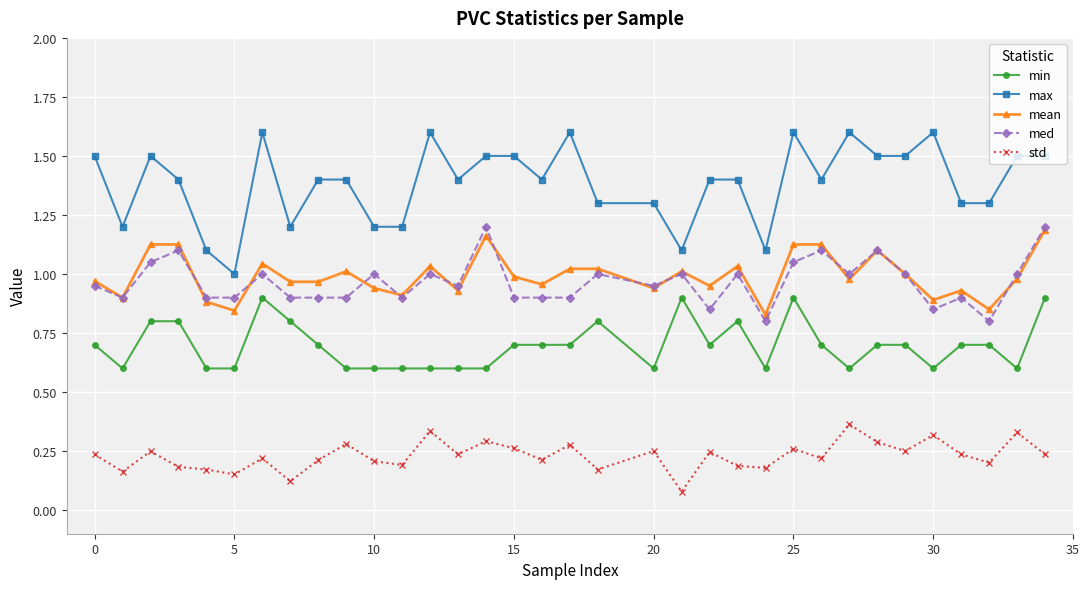

True or false: med and max cross at least once.

False